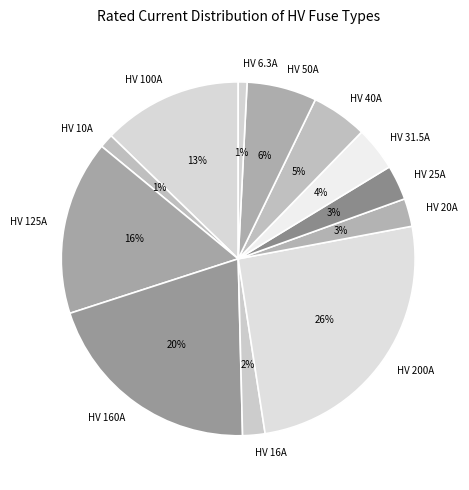

Is HV 160A the majority of the pie?

No